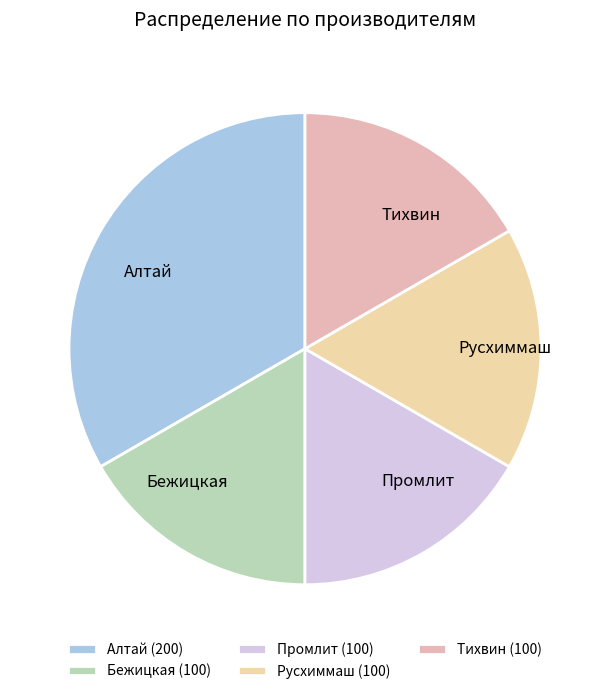

Is the sum of Бежицкая and Промлит greater than half?

No